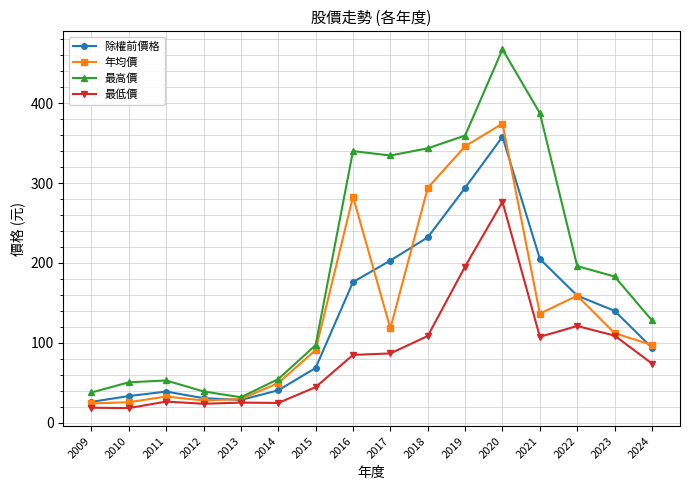

The 最高價 series shows 467.5 at 2020. True or false?

True